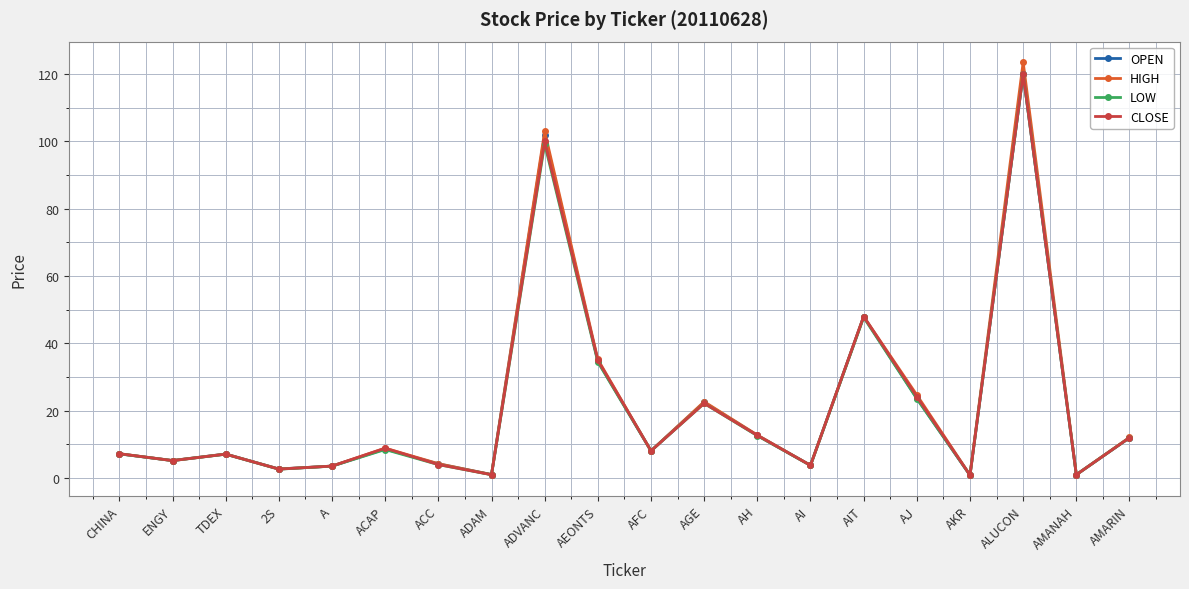

What are all the series names shown in the legend?

OPEN, HIGH, LOW, CLOSE